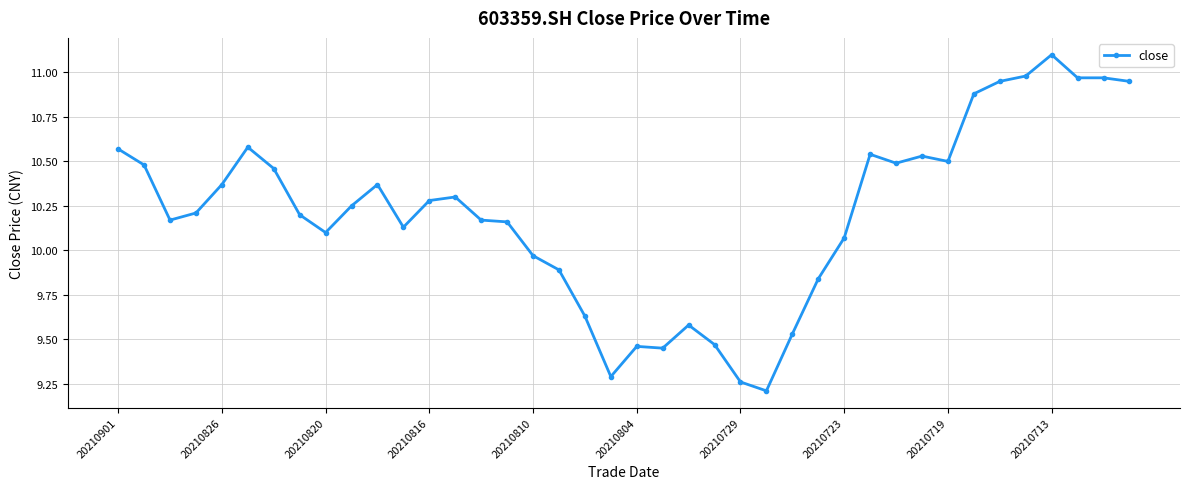

True or false: there are more than 2 points higher than both neighbors.

True